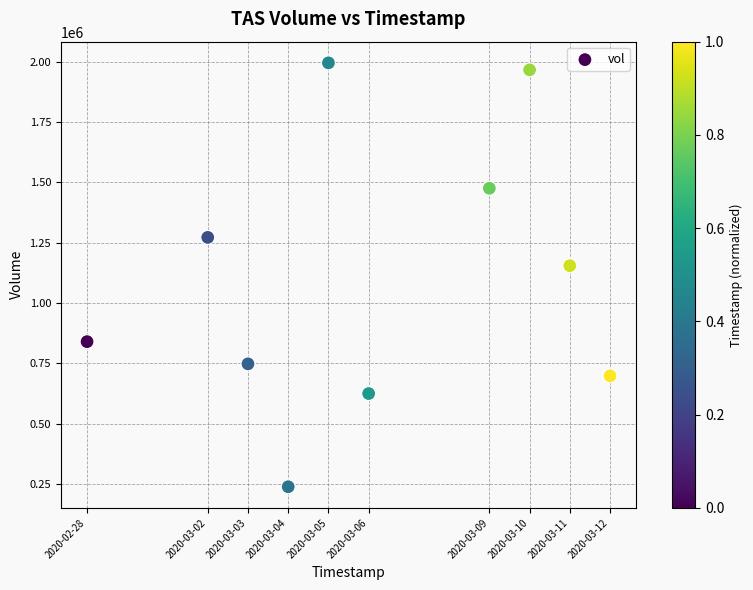

What Y value in the scatter plot is closest to 1117400?

1155100